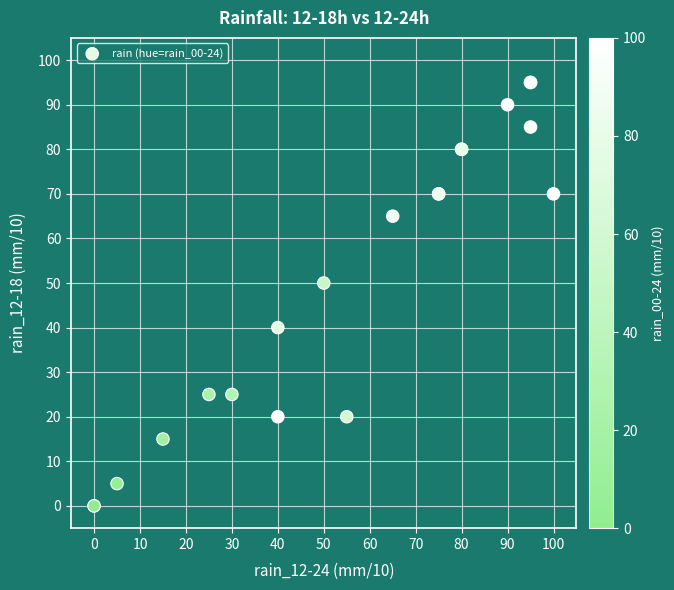

What Y value in the scatter plot is closest to 47?

50